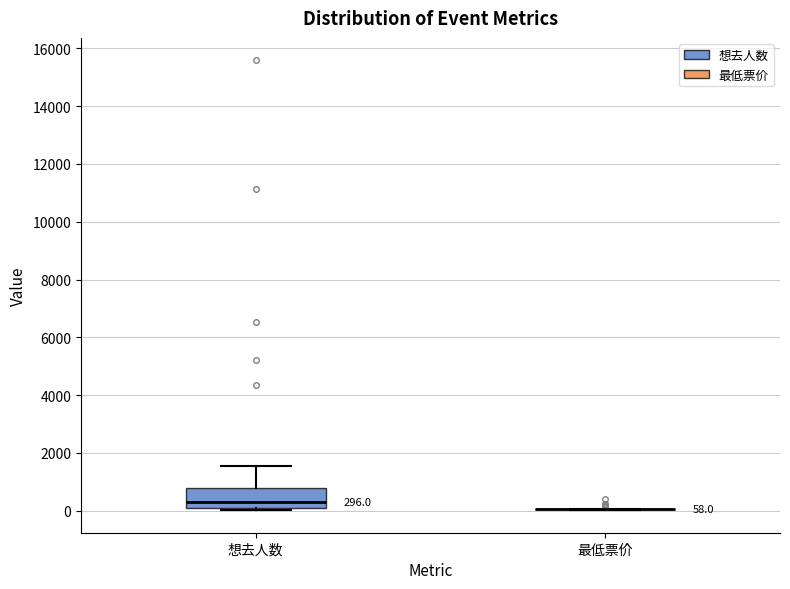

Which box is the tallest, from its lower edge to its upper edge?

想去人数